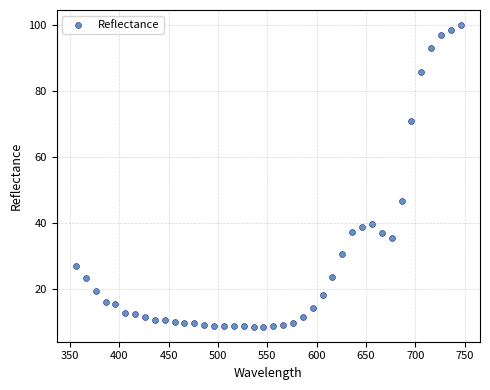

What Y value in the scatter plot is closest to 54?

46.5